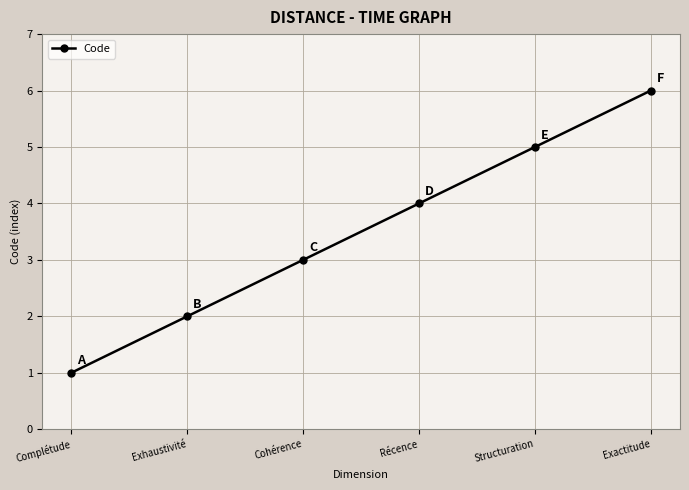

How many values are between 2 and 5?

4